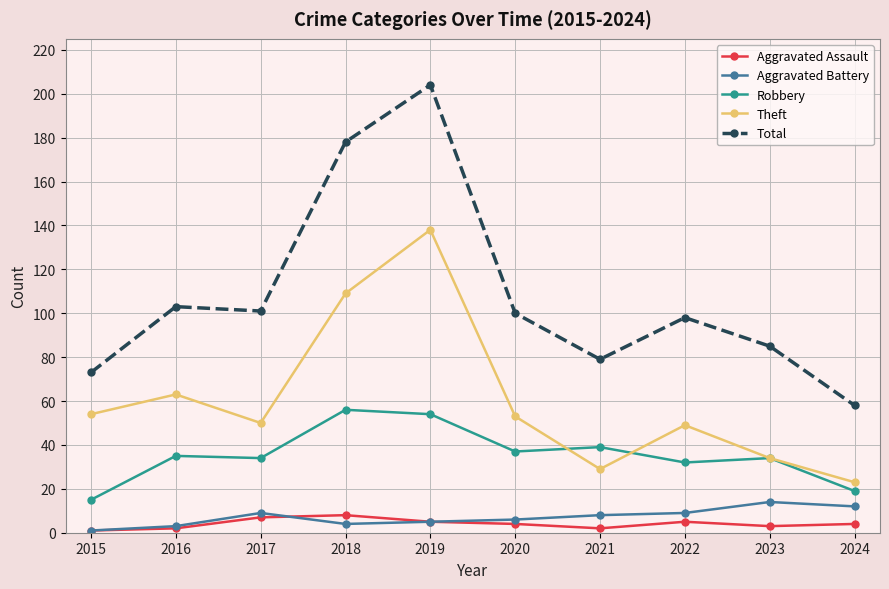

What is the highest value of the Theft series?

138